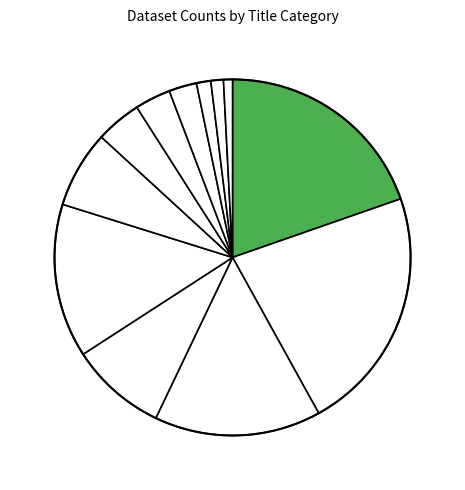

How many slices are in this pie chart?

12